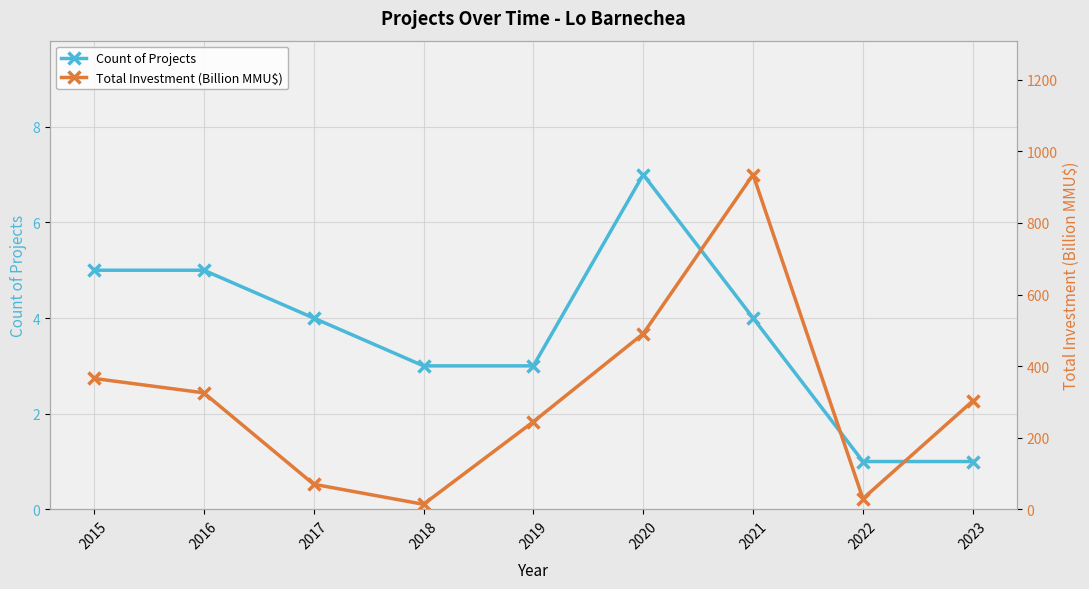

What is the value of the Total Investment (Billion MMU$) point at the 5th from the left?

244.8